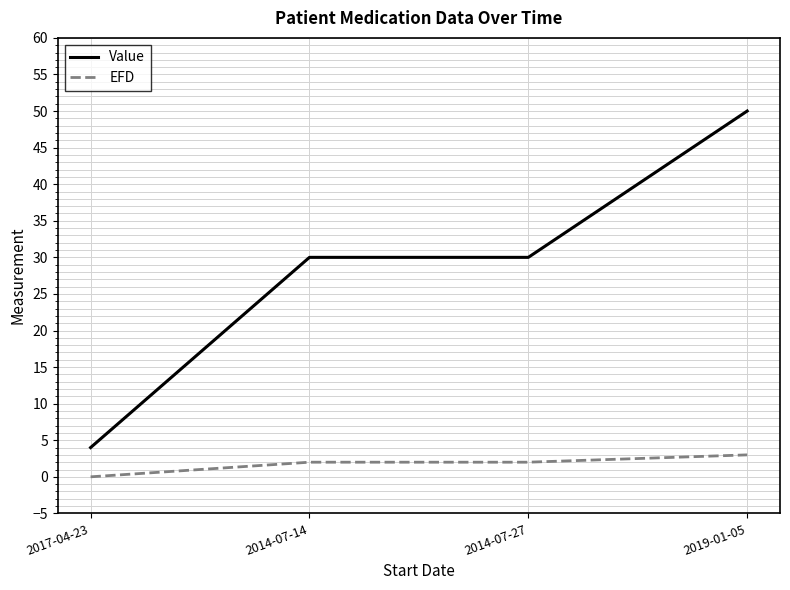

At which category does the chart reach its minimum across all series?

2017-04-23